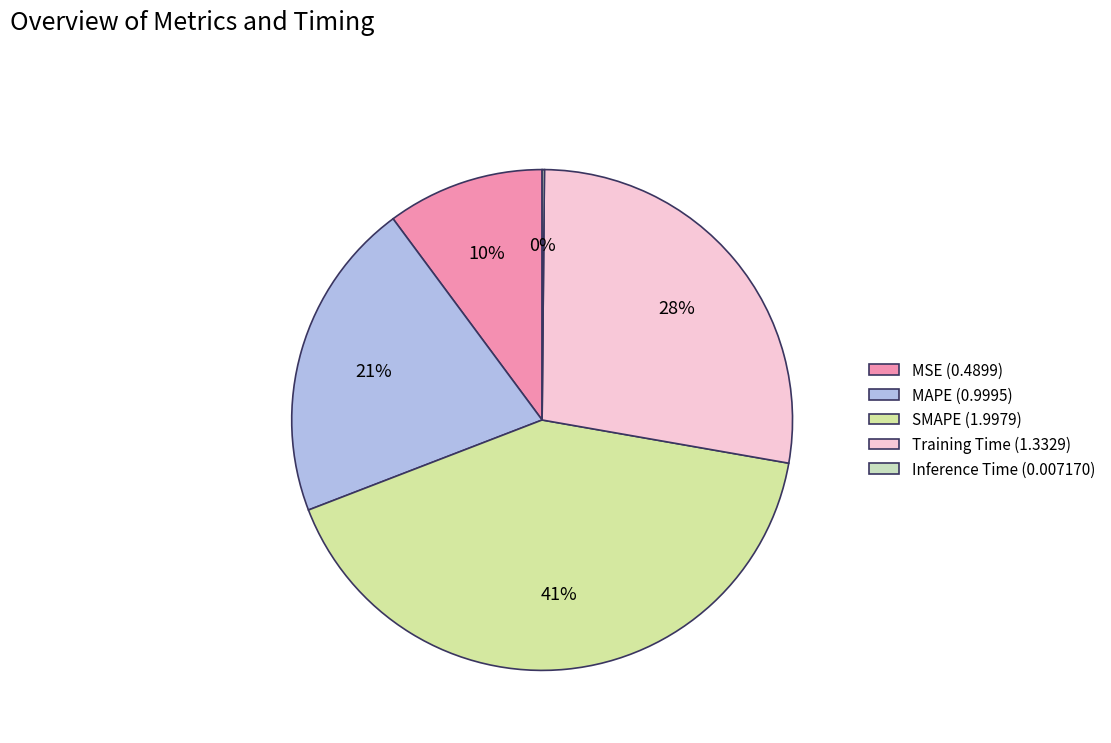

True or false: SMAPE accounts for 54% of the total.

False